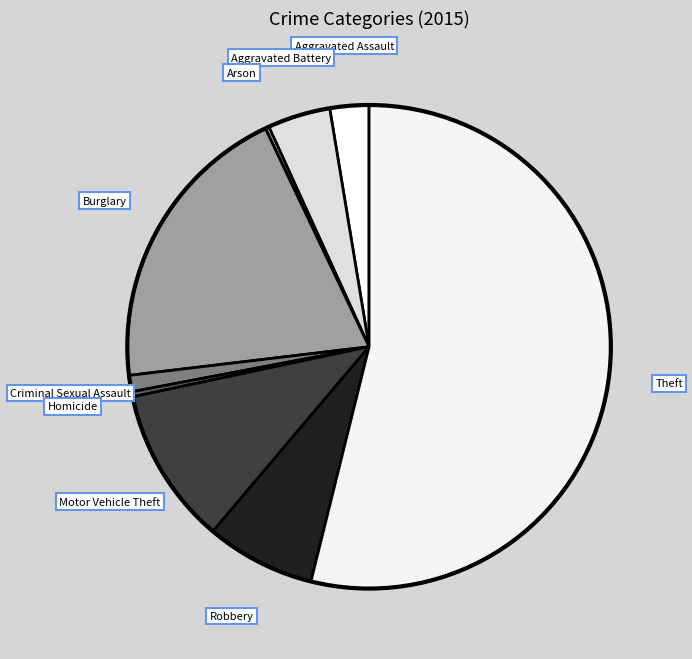

The Homicide slice represents 0% of the pie. True or false?

True